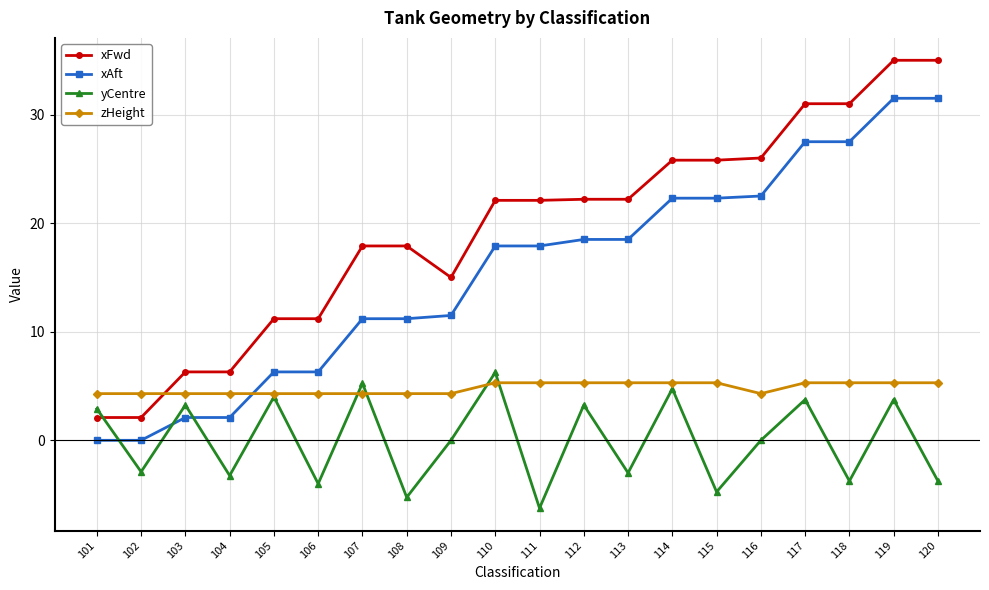

The zHeight series shows 4.3 at 106. True or false?

True